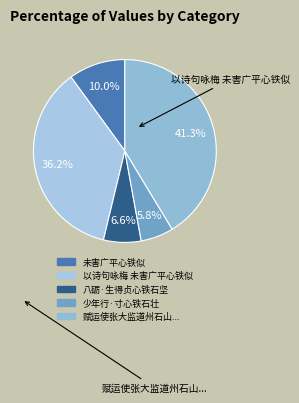

Count the number of slices in the pie.

5